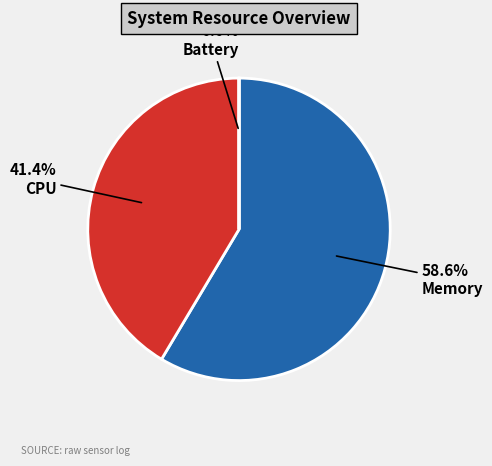

Is there a majority slice in this chart?

Yes